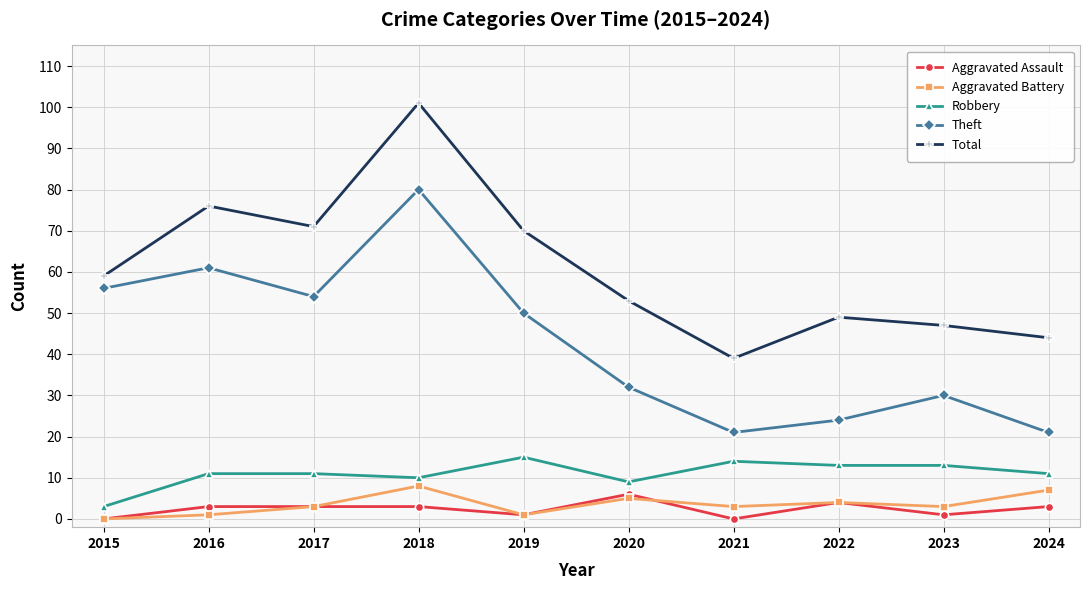

The Aggravated Battery series shows 5 at 2020. True or false?

True